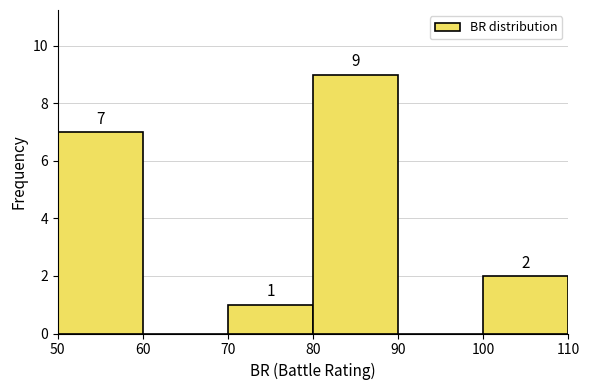

Which range on the x-axis has the tallest bar?

80 to 90